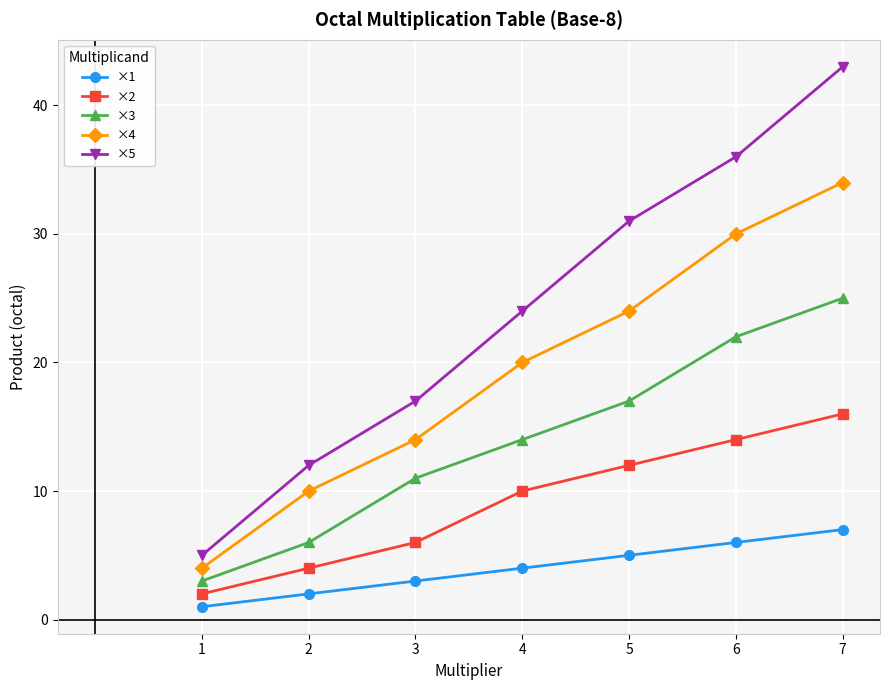

Rank the series by their average value, from highest to lowest.

×5, ×4, ×3, ×2, ×1